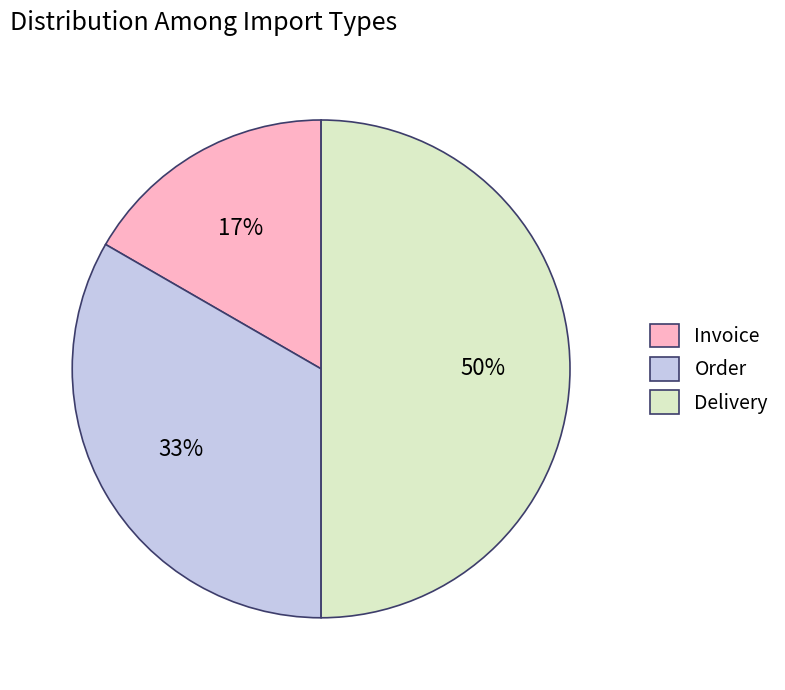

What is the largest slice in the pie chart?

Delivery